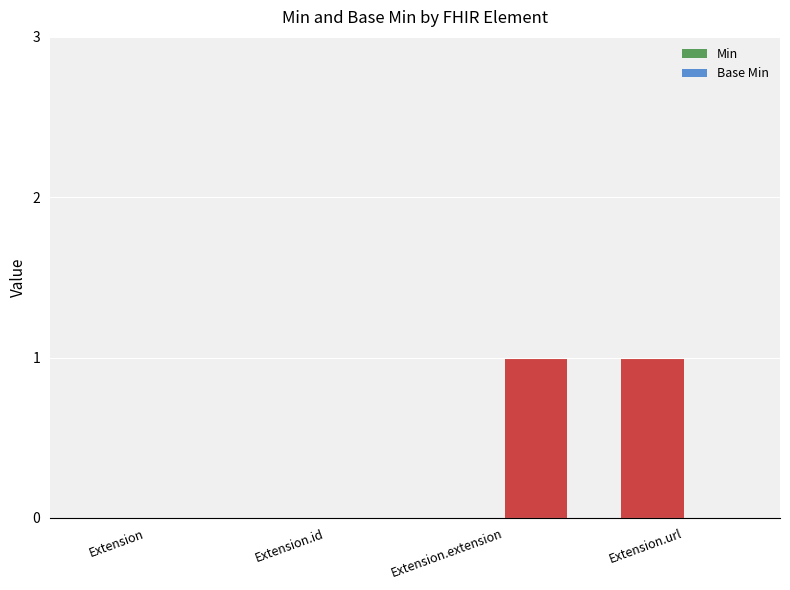

List the labels in order of Base Min value, smallest first.

Extension, Extension.id, Extension.url, Extension.extension